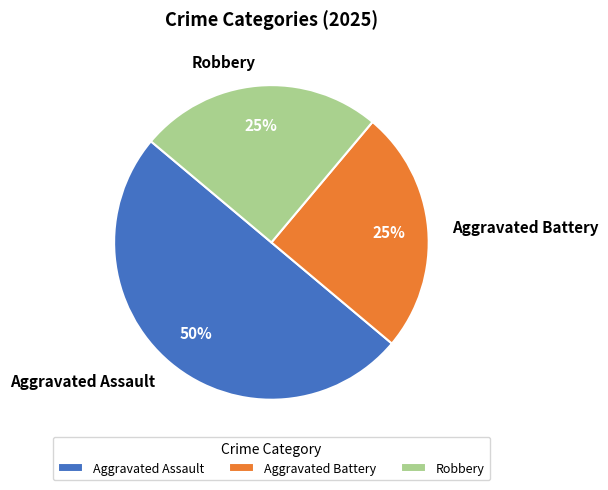

Which slice is the largest?

Aggravated Assault